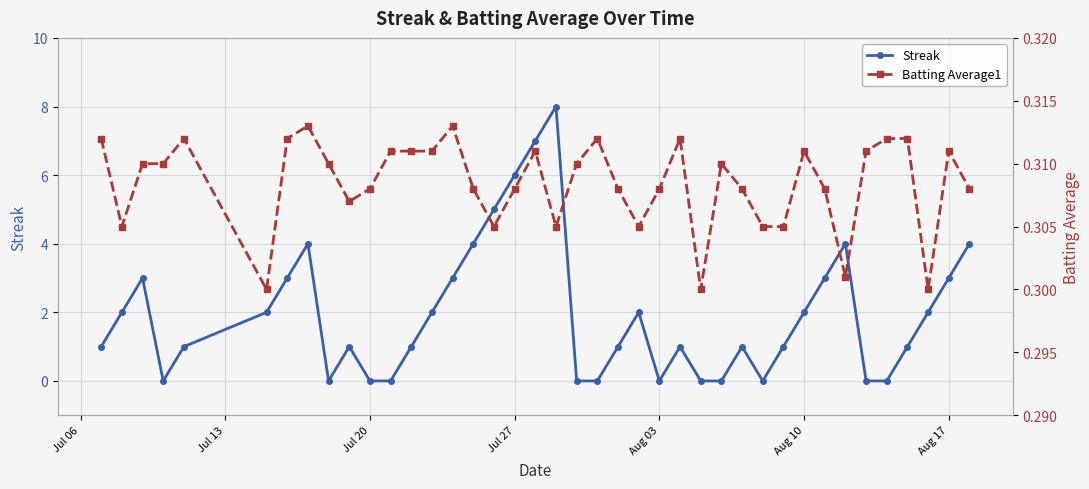

How many interior local peaks does the Streak series have?

8